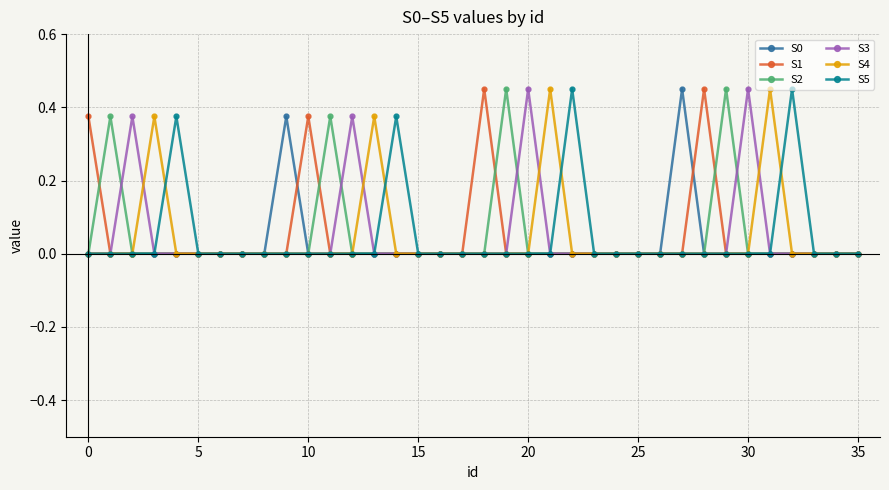

What are all the series names shown in the legend?

S0, S1, S2, S3, S4, S5